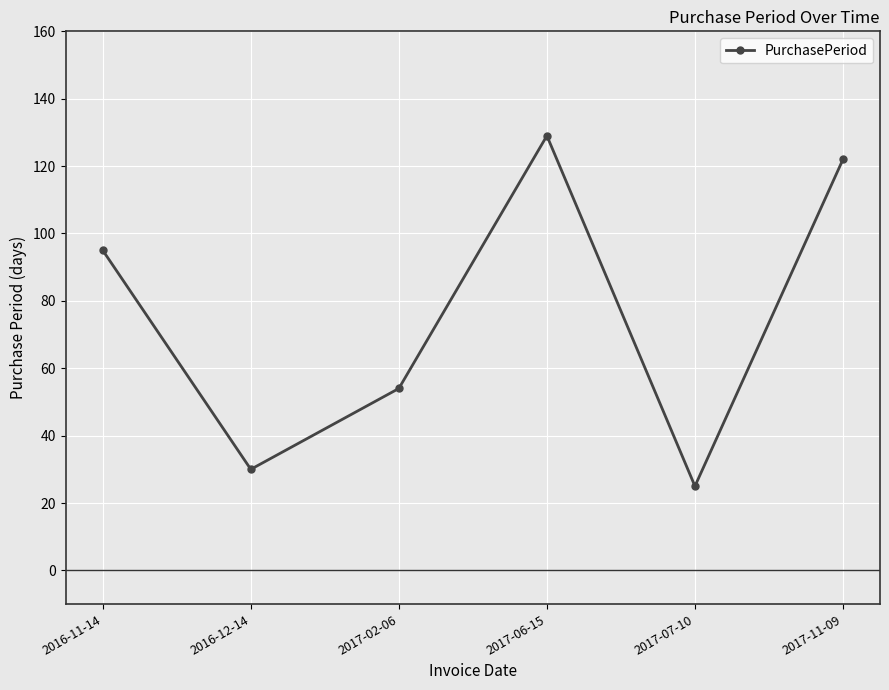

List the labels in order of value, largest first.

2017-06-15, 2017-11-09, 2016-11-14, 2017-02-06, 2016-12-14, 2017-07-10